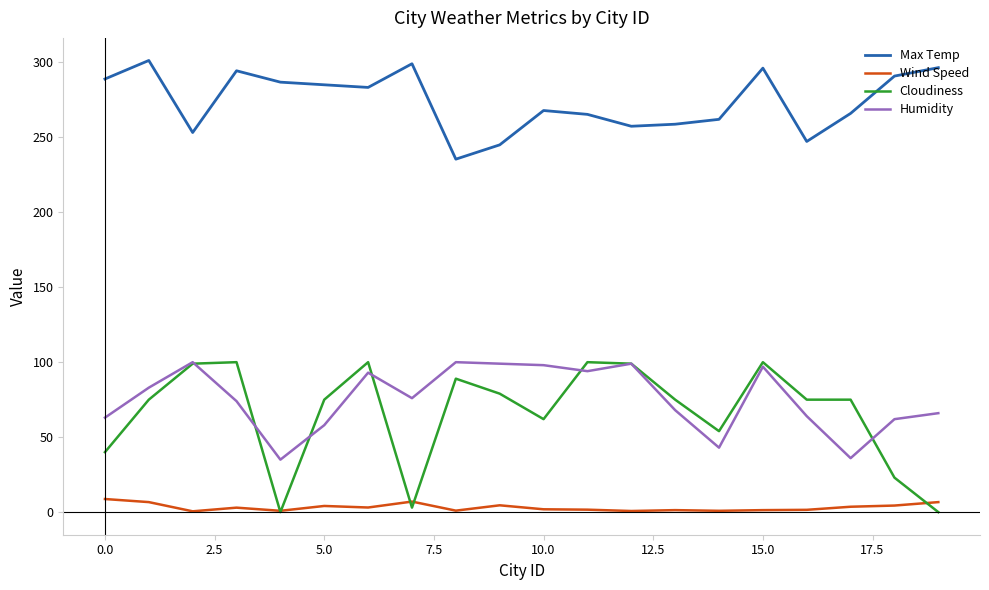

What are all the series names shown in the legend?

Max Temp, Wind Speed, Cloudiness, Humidity